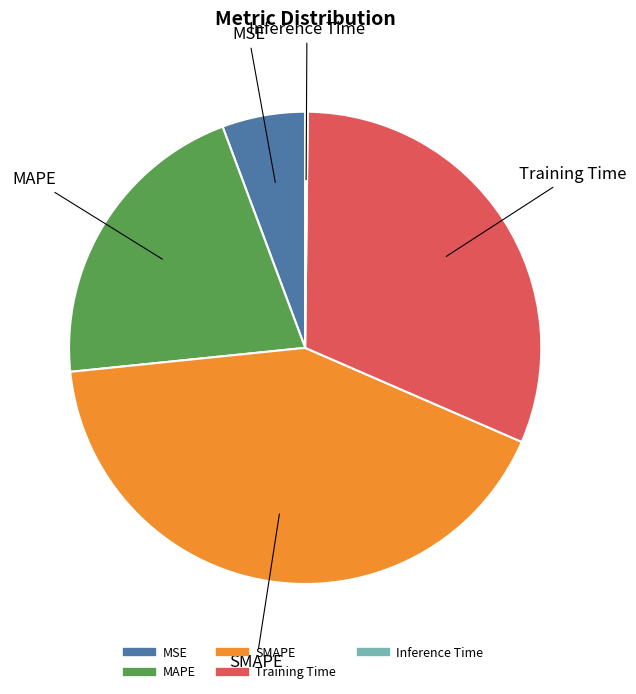

What is the largest slice in the pie chart?

SMAPE